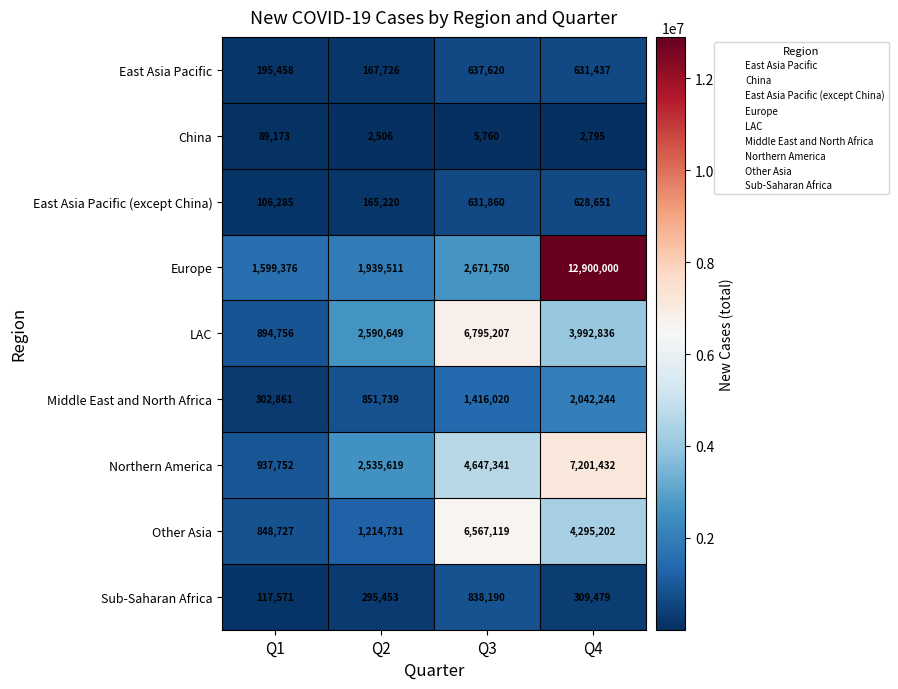

What is the average value of the LAC series?

3568362